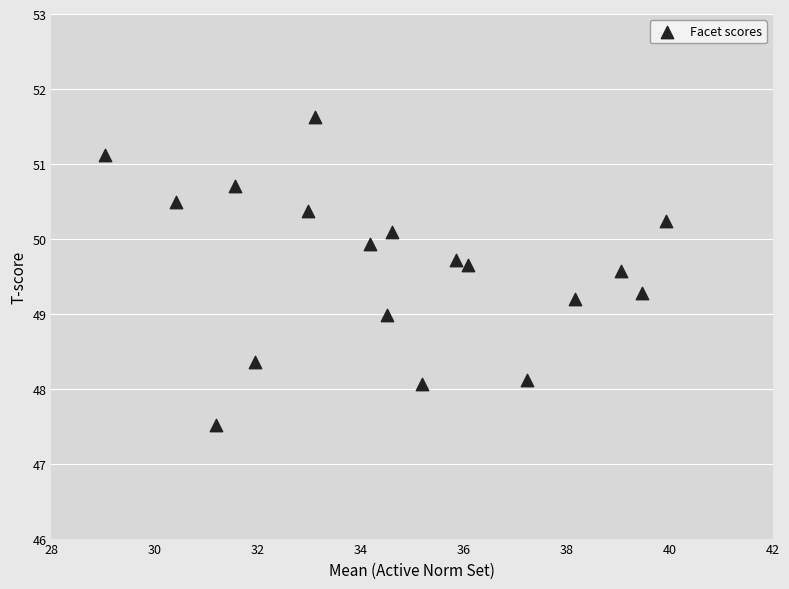

What is the range of Y values (max minus min)?

4.1